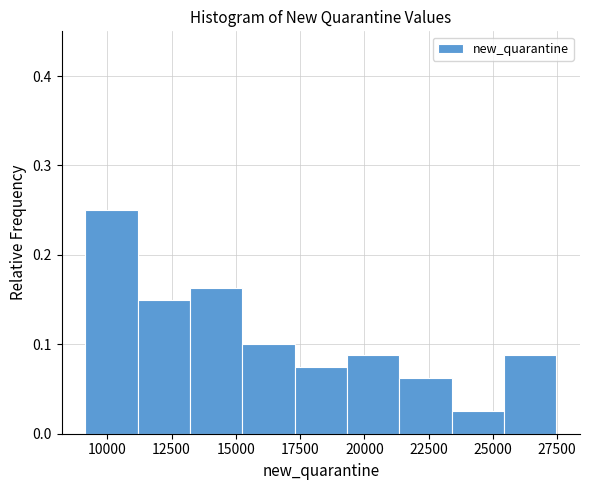

Reading left to right, list every bar in this chart as the range it spans on the x-axis followed by its height. Neither the bar edges nor the heights are printed on the chart, so give them approximately, as read against the axes.

9000 to 11000: 0.25
11000 to 13000: 0.15
13000 to 15500: 0.16
15500 to 17500: 0.10
17500 to 19500: 0.08
19500 to 21500: 0.09
21500 to 23500: 0.06
23500 to 25500: 0.03
25500 to 27500: 0.09